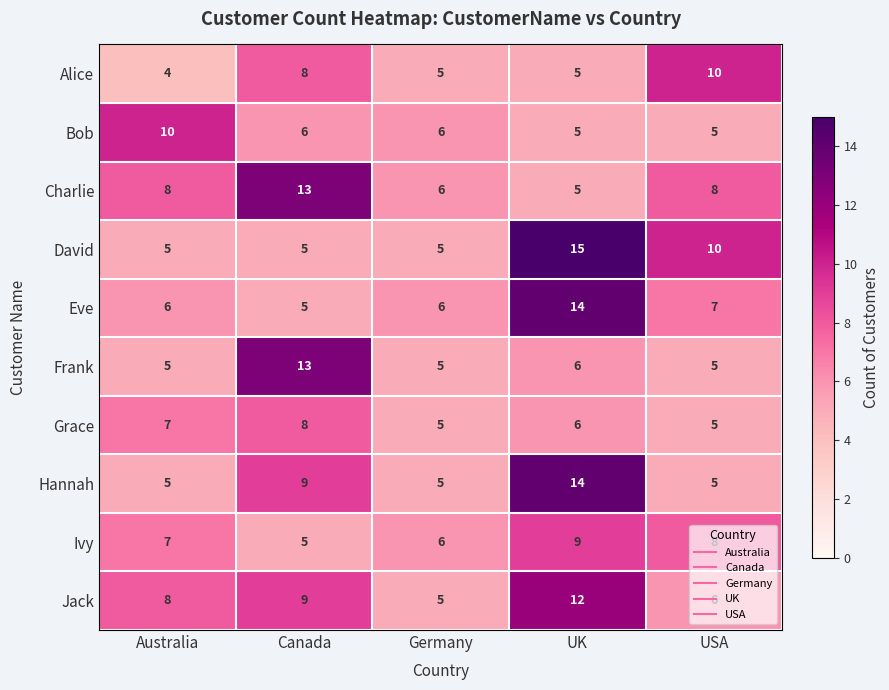

What is the difference between the David values at UK and USA?

5